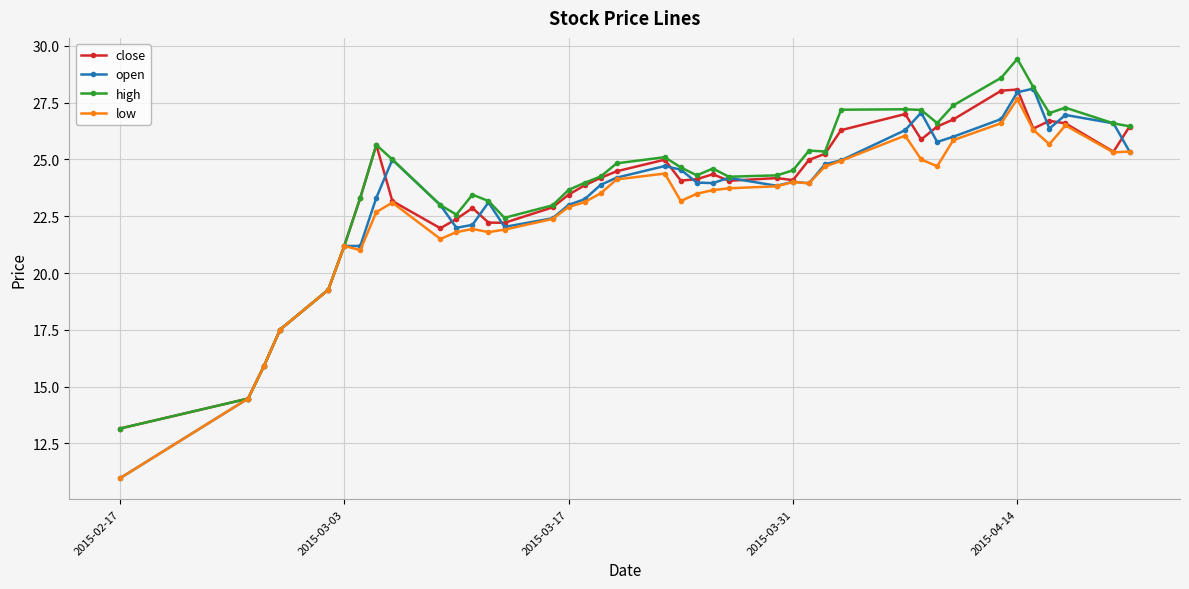

How many categories are shown in the chart?

40